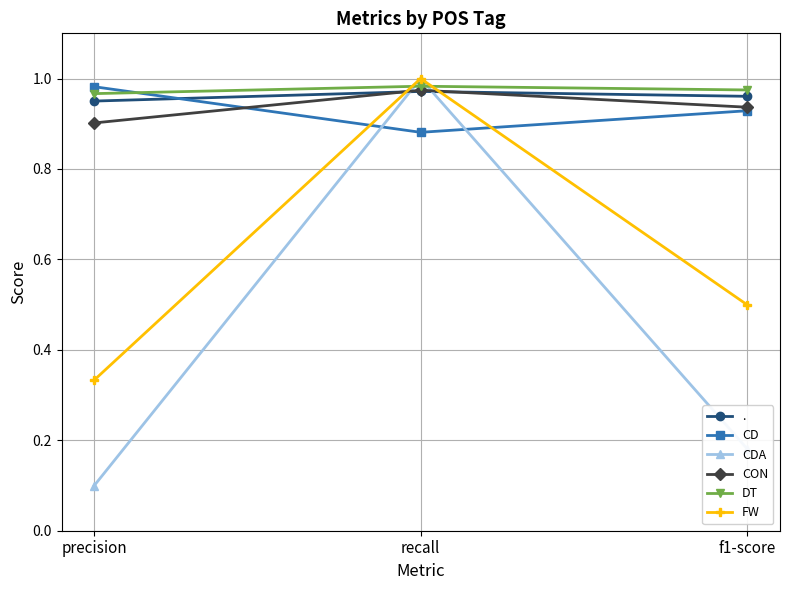

What is the difference between the highest and lowest values at f1-score?

0.8